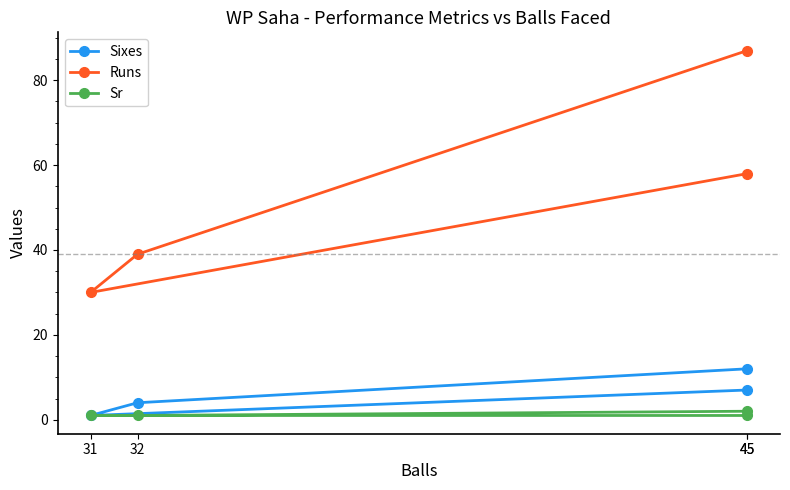

At how many categories does at least one series exceed 21?

4